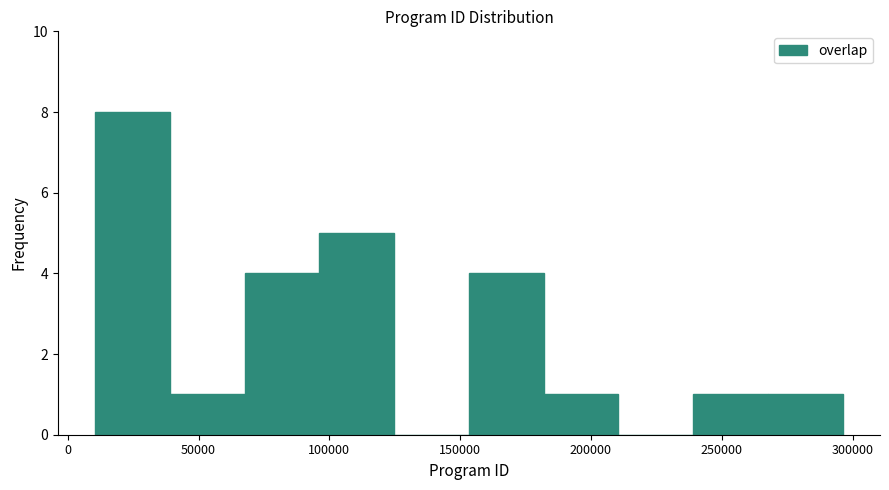

What is the height of the bar covering 180000 to 210000 on the x-axis? Neither the bar edges nor the heights are printed on the chart, so give them approximately, as read against the axes.

1